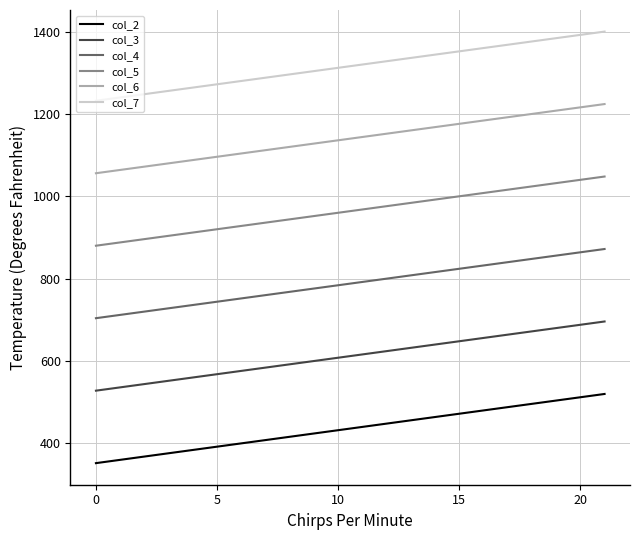

What is the difference between the maximum and minimum values in the col_5 series?

168